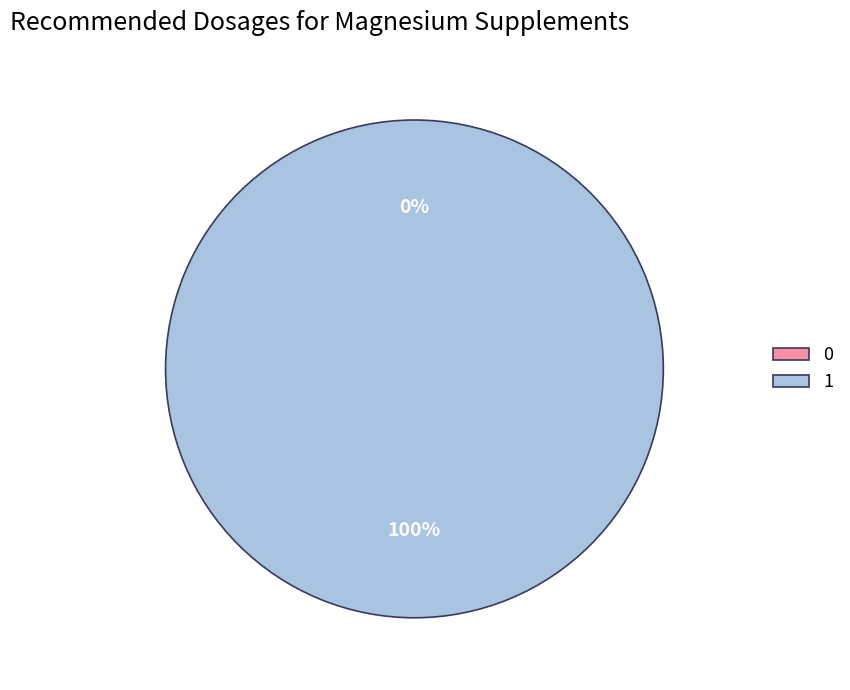

Does 0 represent more than half of the total?

No